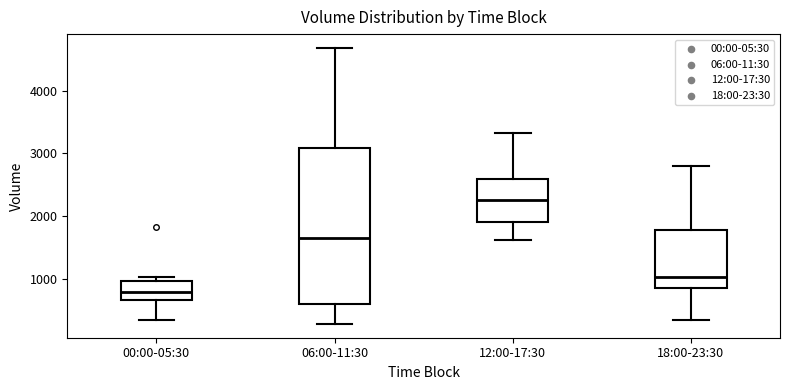

Reading left to right, read every box against the y-axis: the position of its median line, the range the box covers, and the ends of its whiskers. The values are not printed on the chart, so give them approximately, as read against the axis.

00:00-05:30: median 800, box 700 to 1000, whiskers 300 to 1000 (just above the box's upper edge)
06:00-11:30: median 1700, box 600 to 3100, whiskers 300 to 4700
12:00-17:30: median 2300, box 1900 to 2600, whiskers 1600 to 3300
18:00-23:30: median 1000, box 900 to 1800, whiskers 300 to 2800